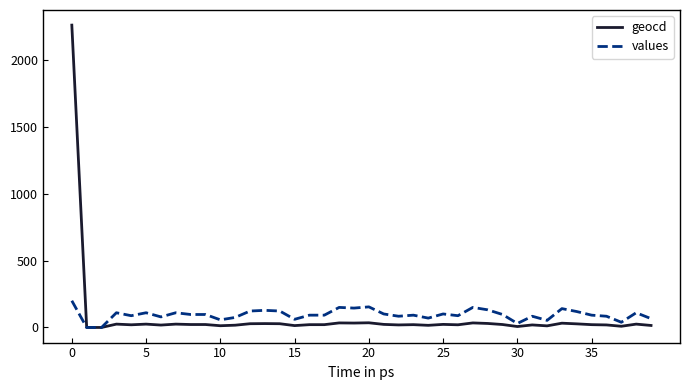

Which series has the largest range (max minus min)?

geocd